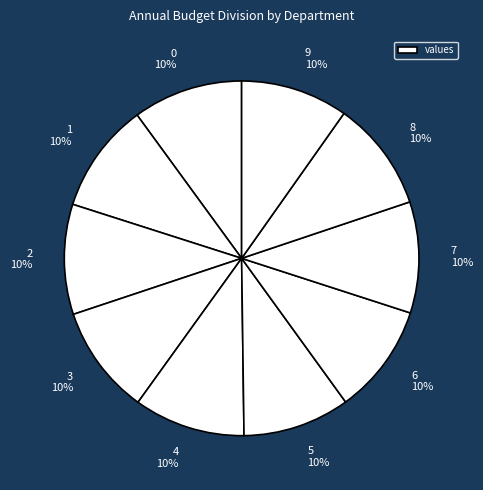

Is the sum of 1 10% and 8 10% greater than half?

No